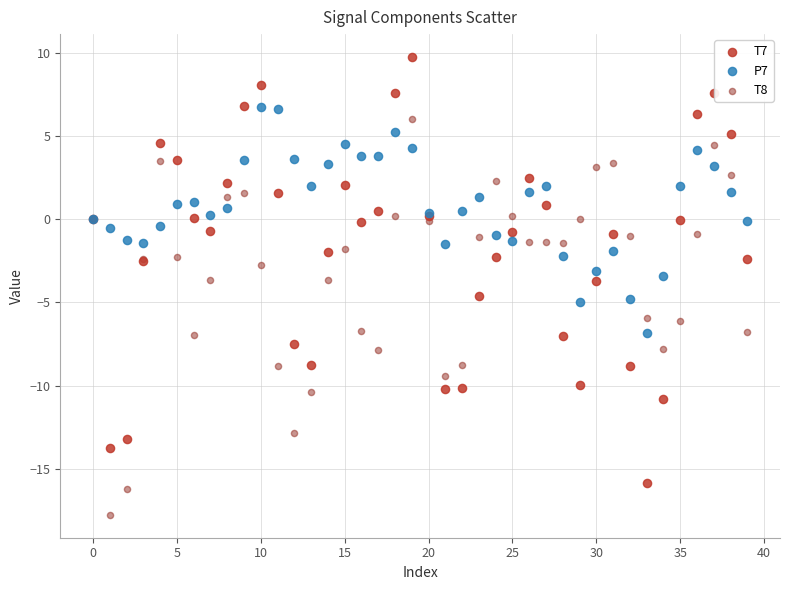

Which series contains the lowest Y value?

T8